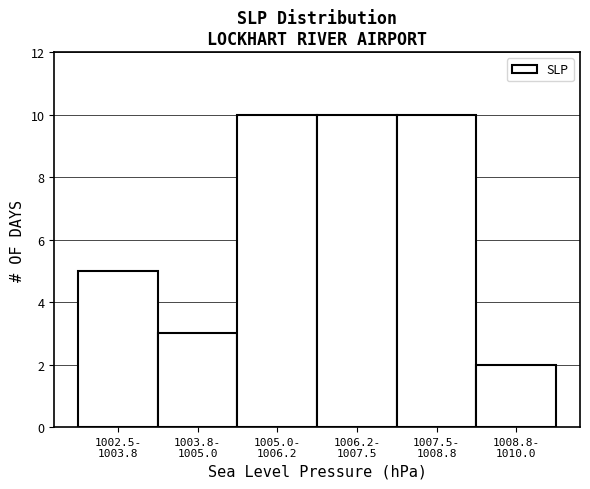

Reading left to right, list all the values displayed in this chart.

5	3	10	10	10	2